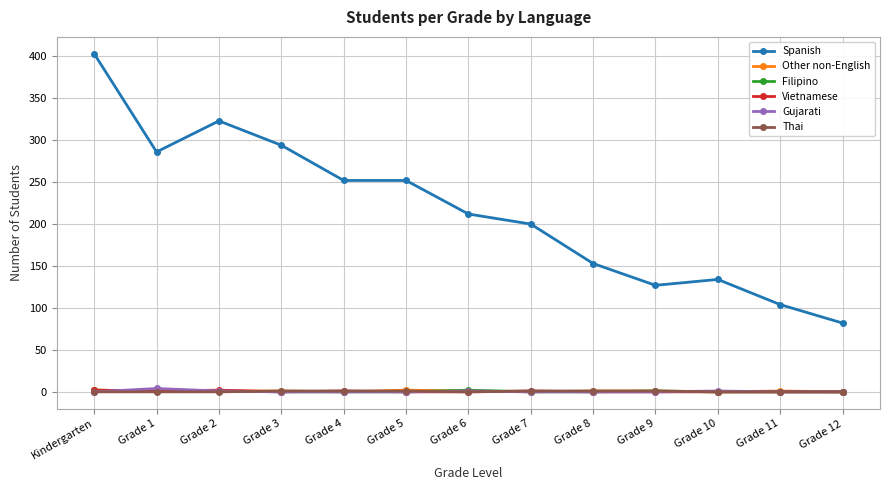

What is the label of the 2nd point from the left?

Grade 1